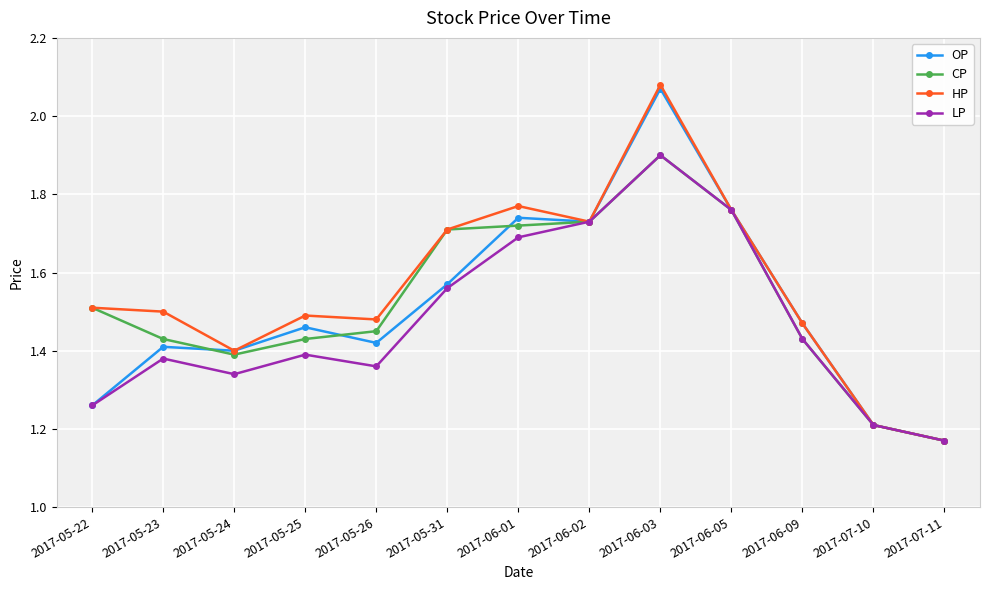

What is the difference between the maximum and minimum values in the CP series?

0.7